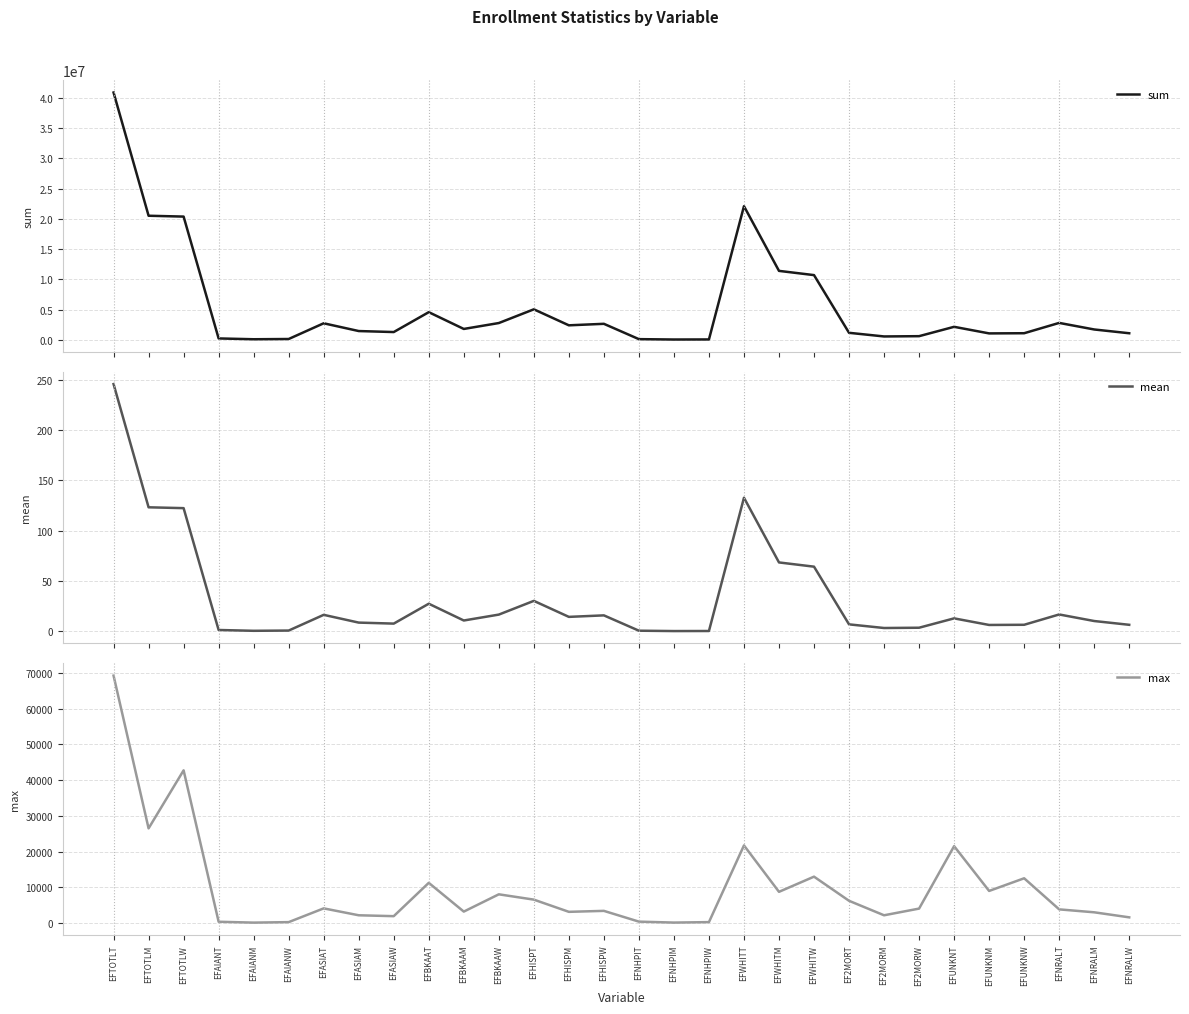

What is the difference between the maximum and minimum values in the sum series?

40819176